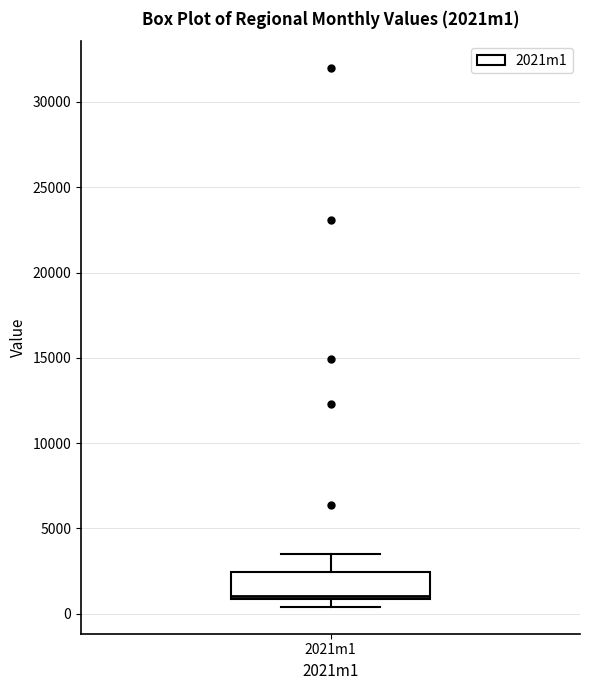

Read this box plot against the y-axis: the position of the median line, the range covered by the box, and the ends of both whiskers. The values are not printed on the chart, so give them approximately, as read against the axis.

median 1000 (just above the box's lower edge), box 1000 to 2500, whiskers 500 to 3500